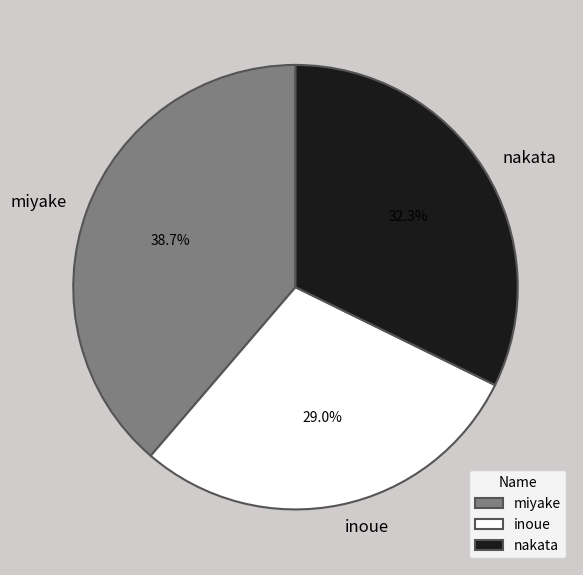

To the nearest percent, what is the difference between the nakata and miyake slice percentages?

6%